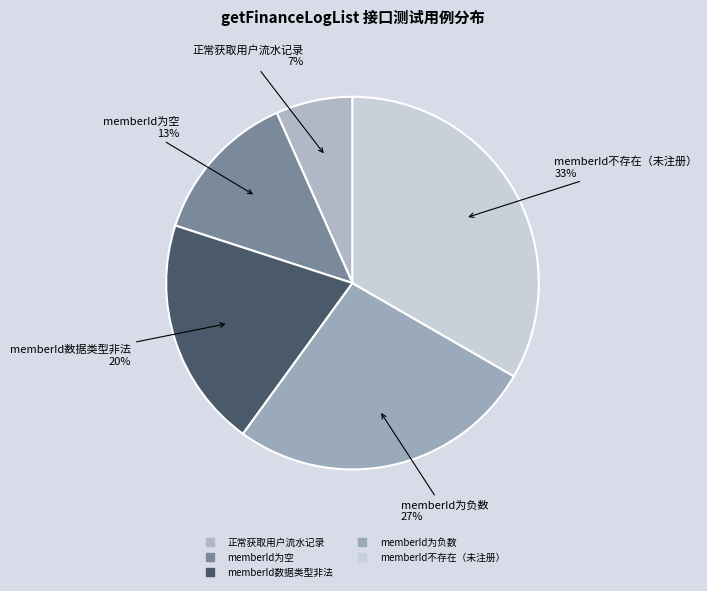

To the nearest percent, what is the average slice percentage?

20%